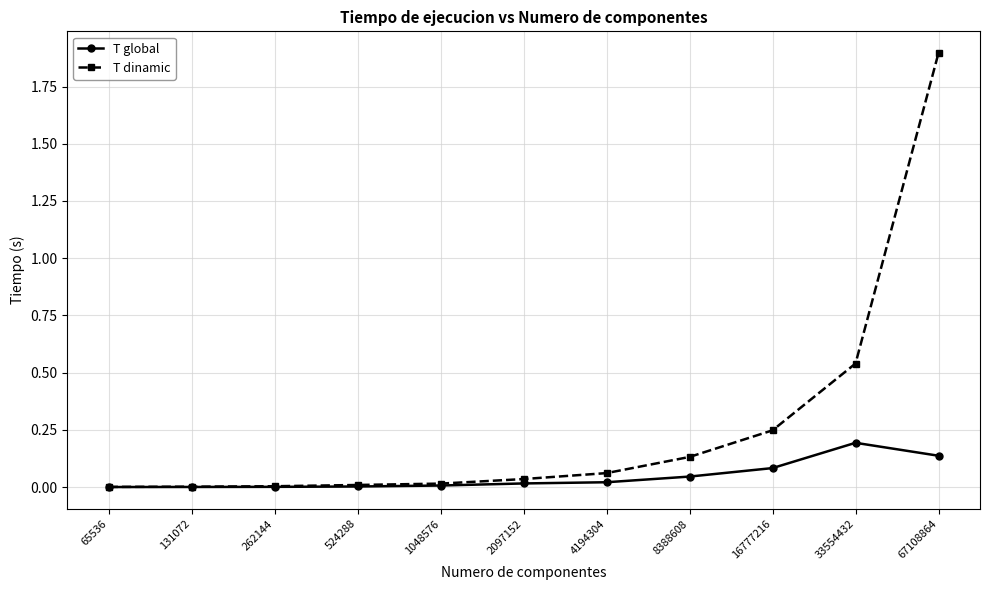

Which series has the largest total across all categories?

T dinamic